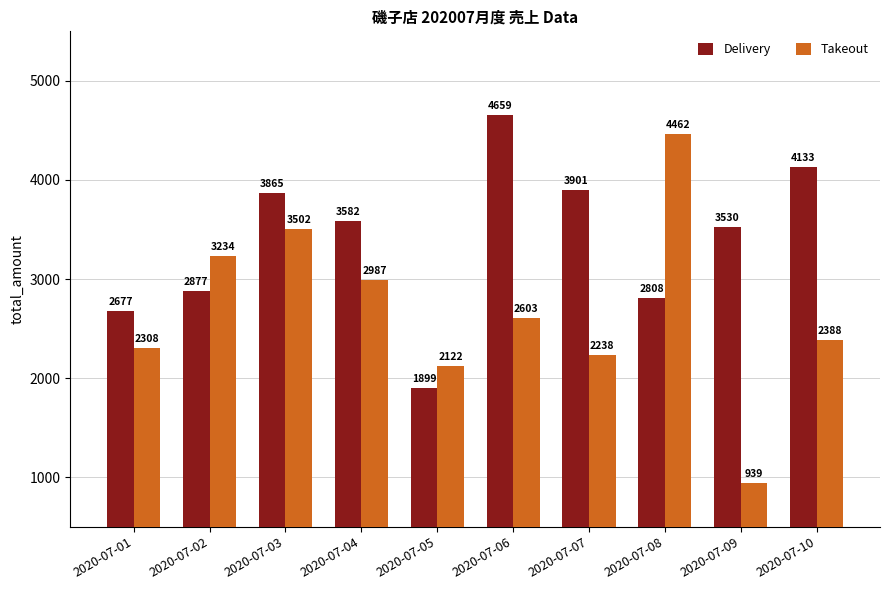

List the series in order of their peak value, lowest first.

Takeout, Delivery